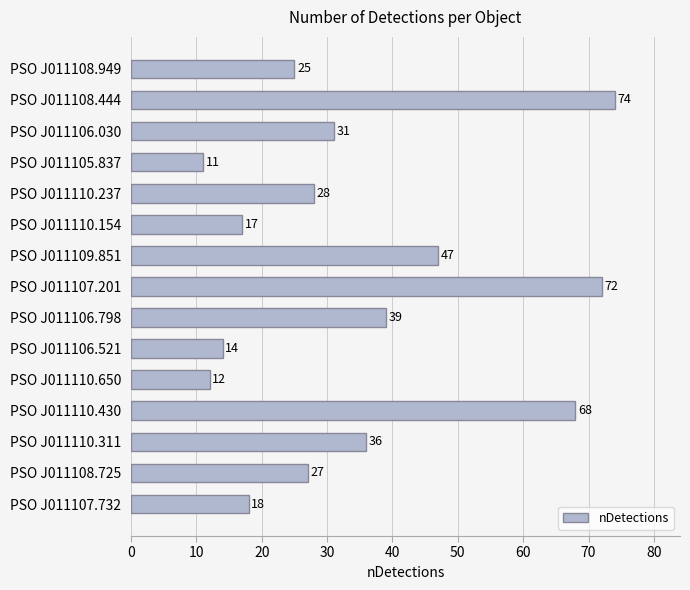

Where is the data nearest to the value 42?

PSO J011106.798